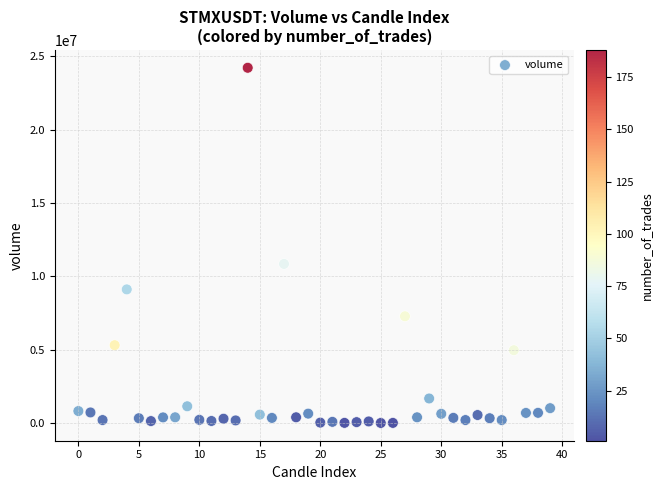

What is the range of Y values (max minus min)?

24219832